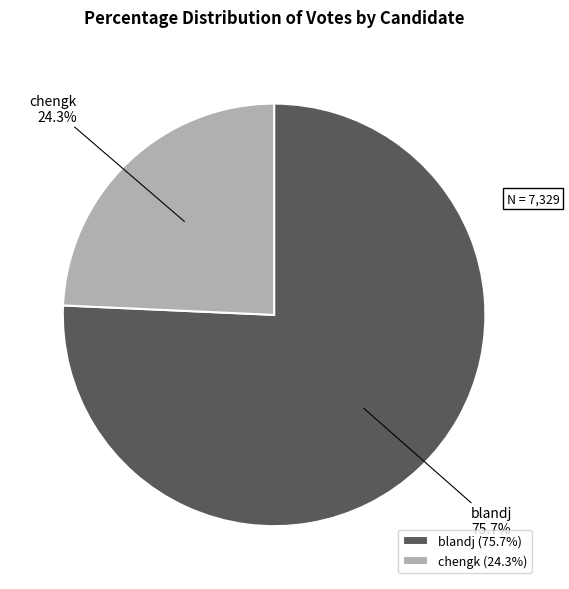

To the nearest percent, what is the difference between the largest and smallest slice percentages?

51%